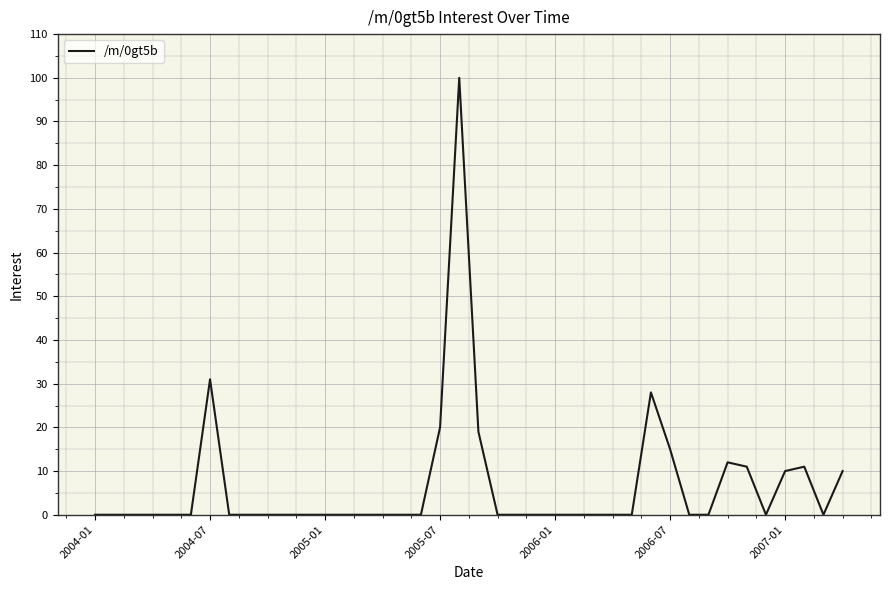

What is the greatest value displayed?

100